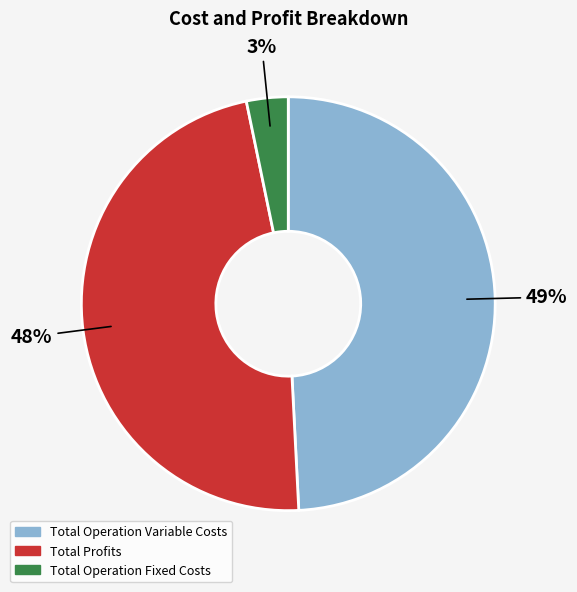

To the nearest percent, what is the difference between the largest and smallest slice percentages?

46%